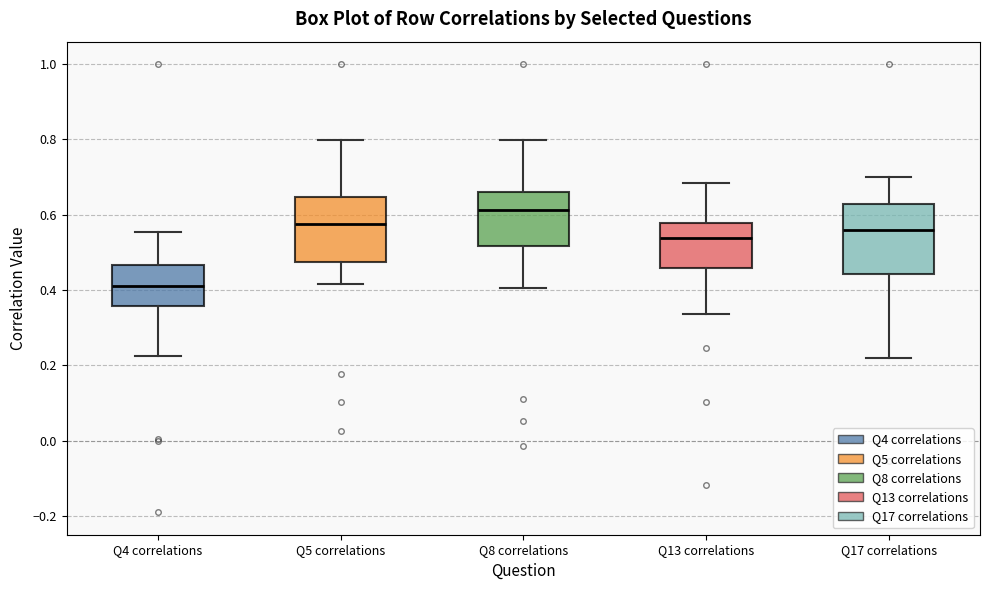

Reading left to right, transcribe this box plot: for each box, give where its median line is, the range the box spans, and where its two whiskers end, as read against the y-axis. The values are not printed on the chart, so give them approximately, as read against the axis.

Q4 correlations: median 0.42, box 0.36 to 0.46, whiskers 0.22 to 0.56
Q5 correlations: median 0.58, box 0.48 to 0.64, whiskers 0.42 to 0.80
Q8 correlations: median 0.62, box 0.52 to 0.66, whiskers 0.40 to 0.80
Q13 correlations: median 0.54, box 0.46 to 0.58, whiskers 0.34 to 0.68
Q17 correlations: median 0.56, box 0.44 to 0.62, whiskers 0.22 to 0.70